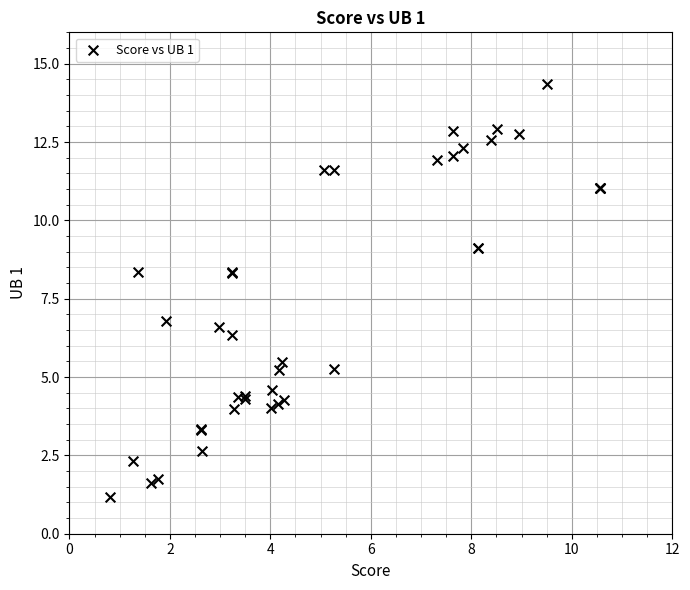

What Y value in the scatter plot is closest to 7?

6.8